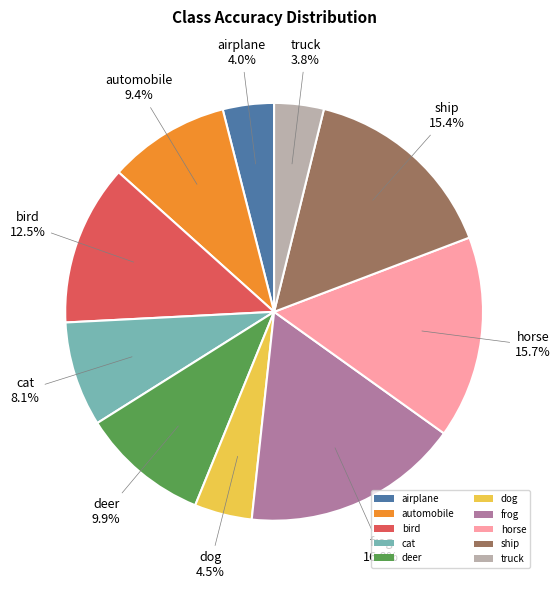

To the nearest percent, what percentage of the pie is deer?

10%